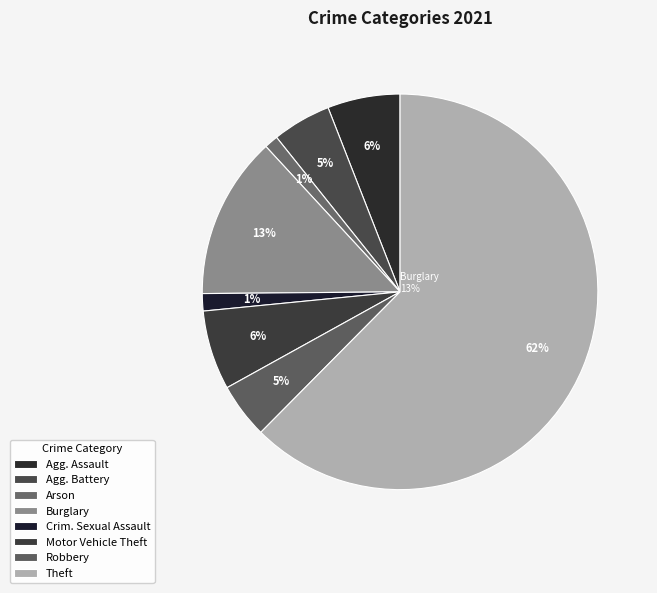

True or false: Theft accounts for 54% of the total.

False